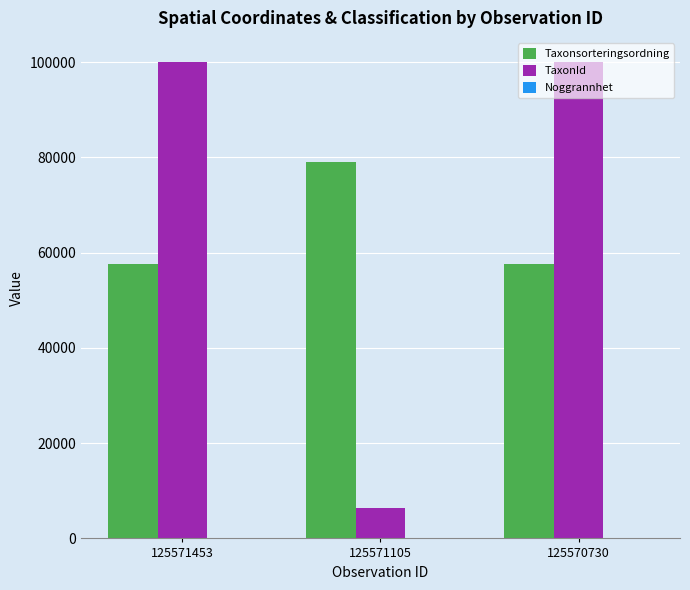

Which category has the highest value in the Taxonsorteringsordning series?

125571105